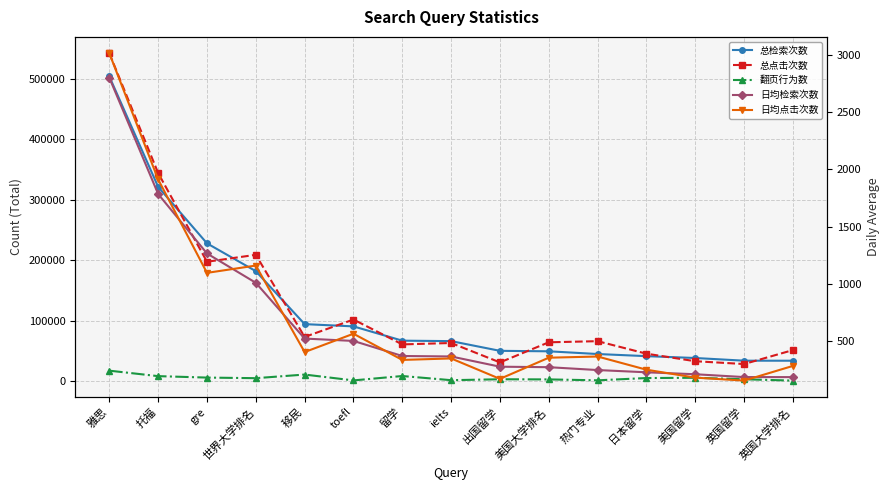

True or false: 总点击次数 and 日均检索次数 cross at least once.

False